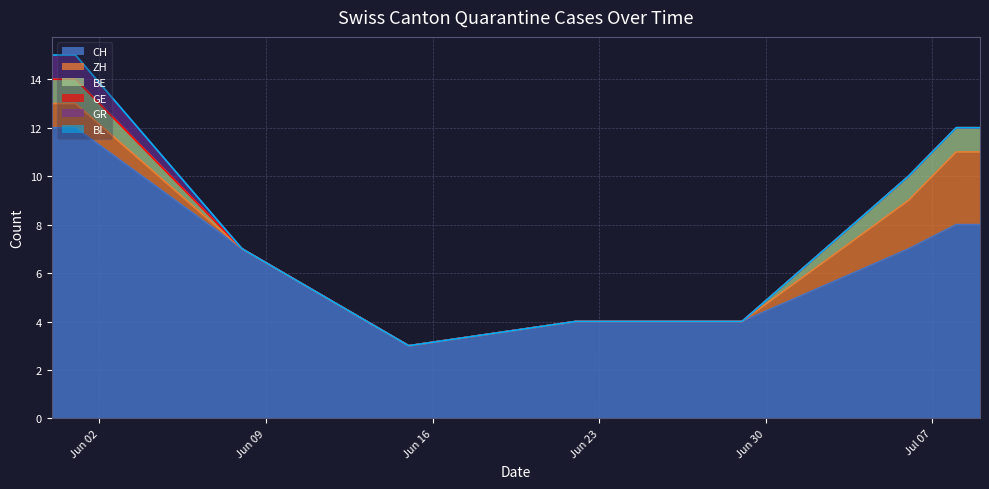

What is the greatest value displayed?

12